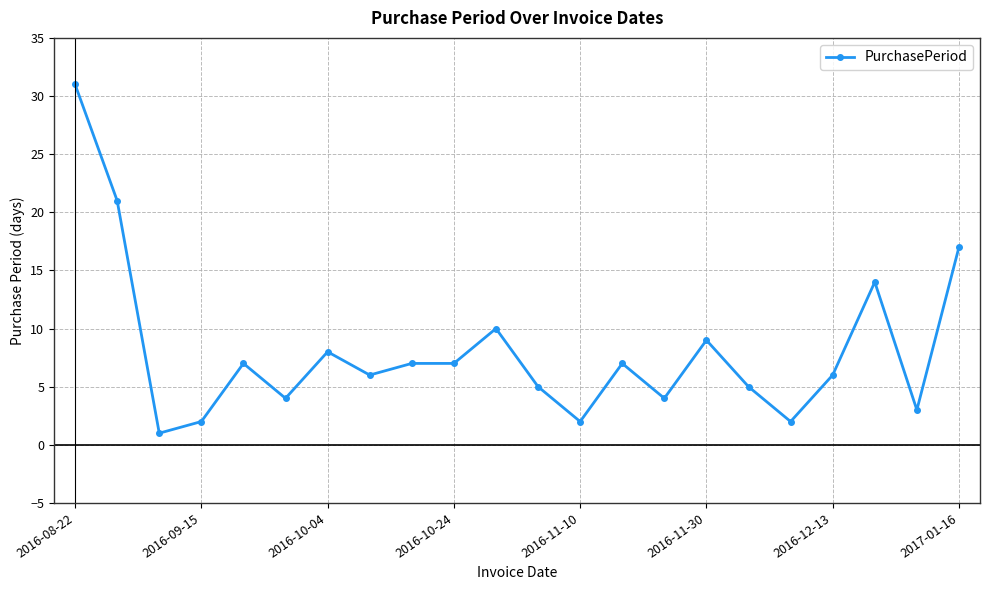

Reading right to left, what are all the values shown in this chart?

17	3	14	6	2	5	9	4	7	2	5	10	7	7	6	8	4	7	2	1	21	31